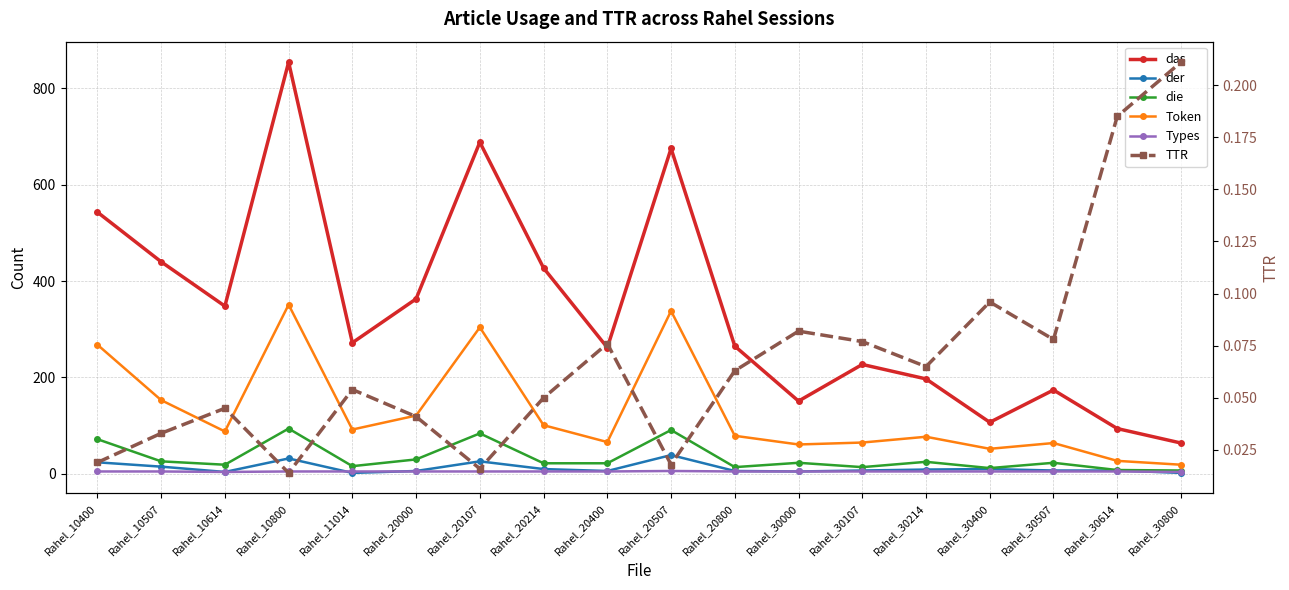

Does the chart display data point markers on the line(s)?

Yes